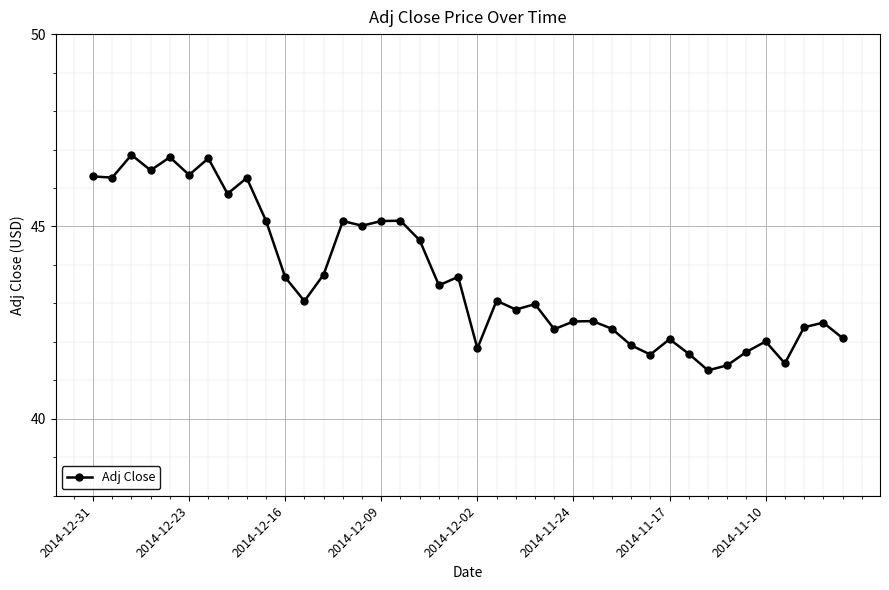

What is the smallest value displayed?

41.3